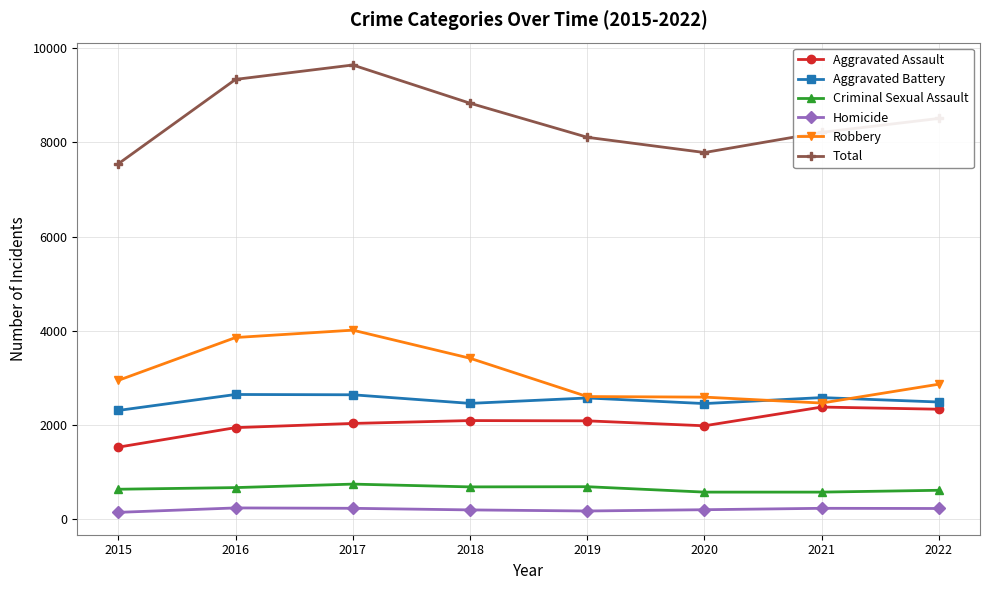

What is the maximum value shown in the chart?

9644